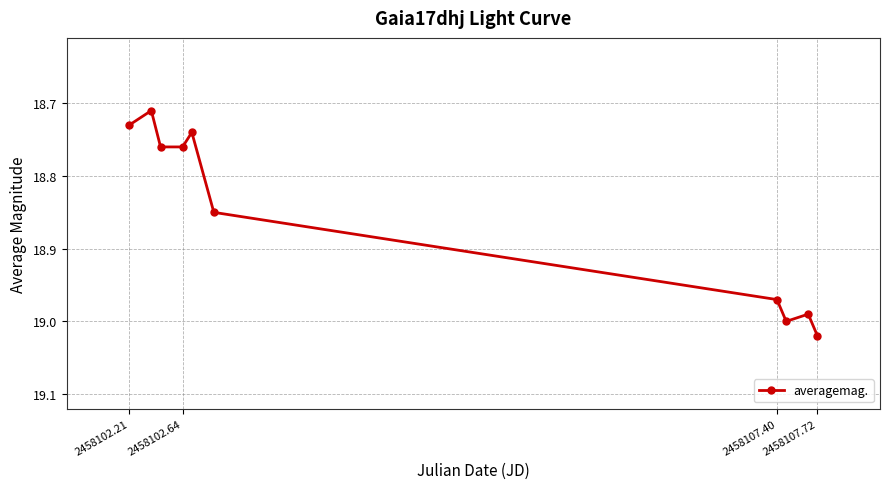

What is the difference between the second highest and minimum values?

0.3